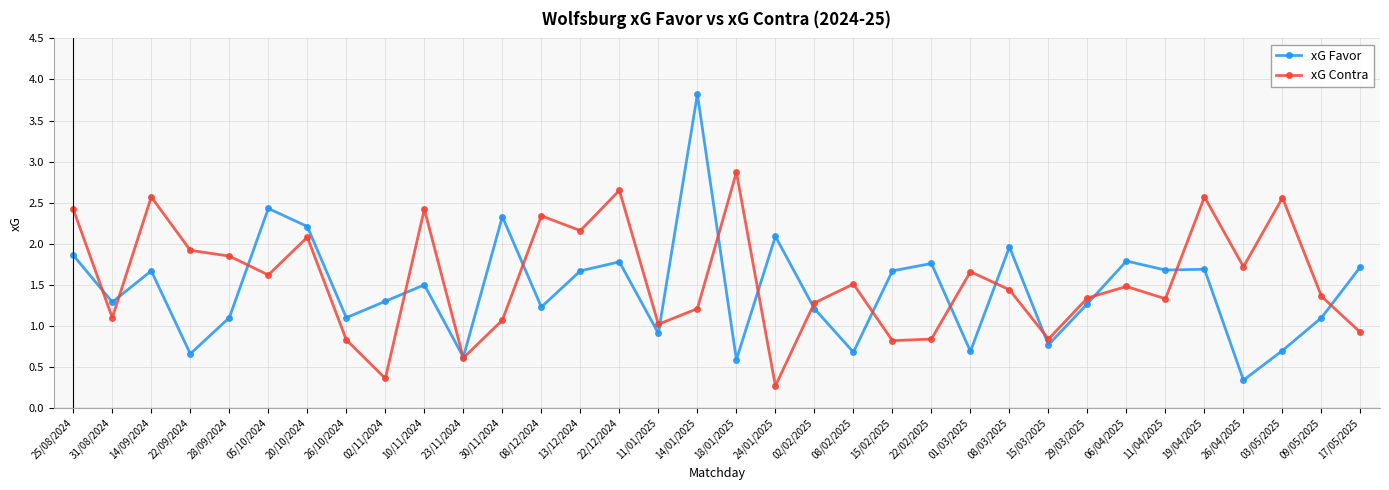

Does the chart have visible grid lines?

Yes